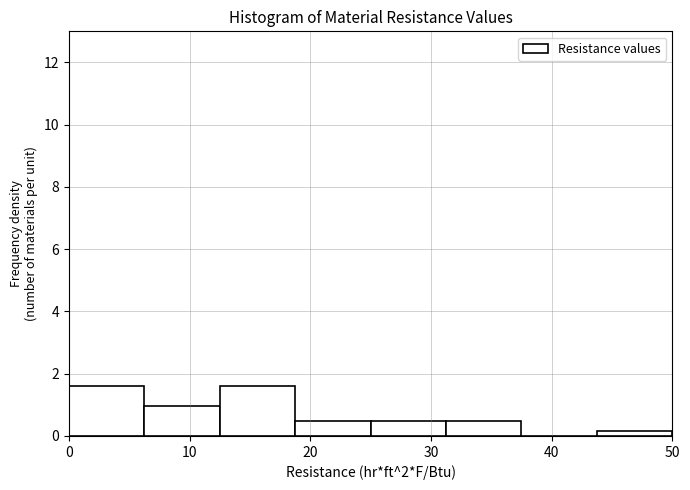

Reading left to right, list every bar in this chart as the range it spans on the x-axis followed by its height. Neither the bar edges nor the heights are printed on the chart, so give them approximately, as read against the axes.

0 to 6: 1.6
6 to 13: 1.0
13 to 19: 1.6
19 to 25: 0.4
25 to 31: 0.4
31 to 38: 0.4
38 to 44: 0
44 to 50: under 0.2